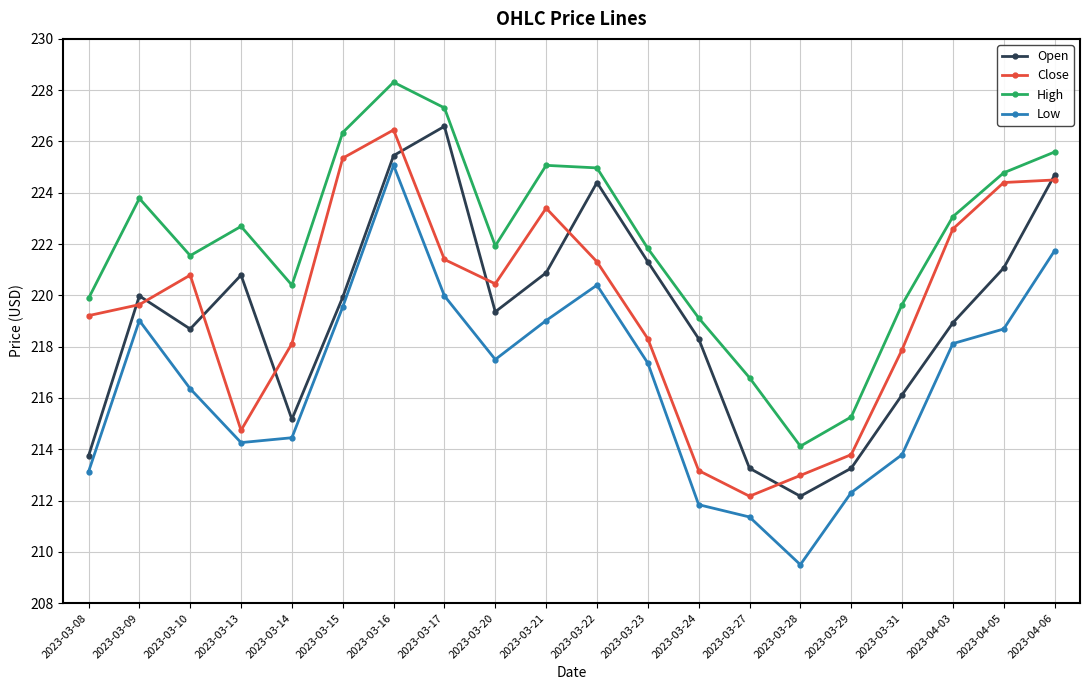

Count the number of data series in this chart.

4